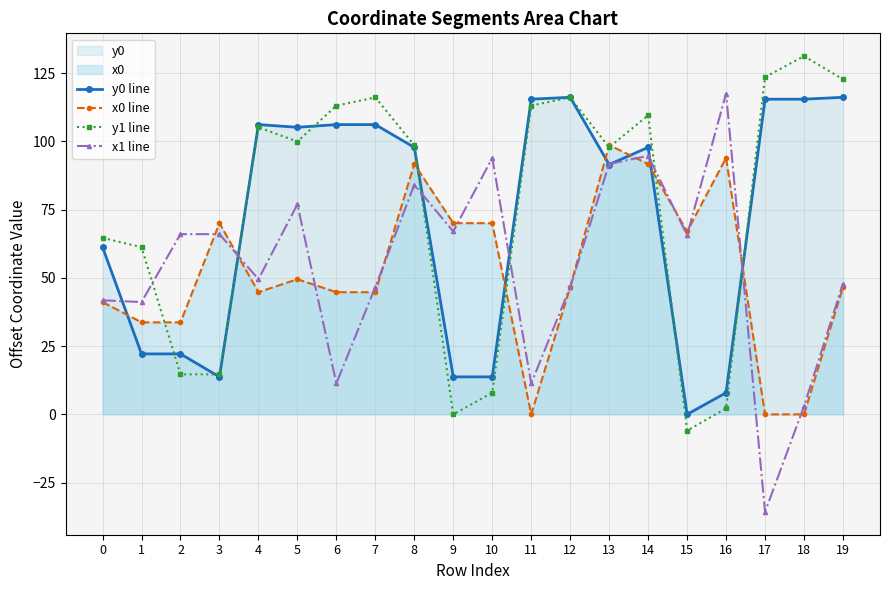

Between 18 and 6, which is larger?

18